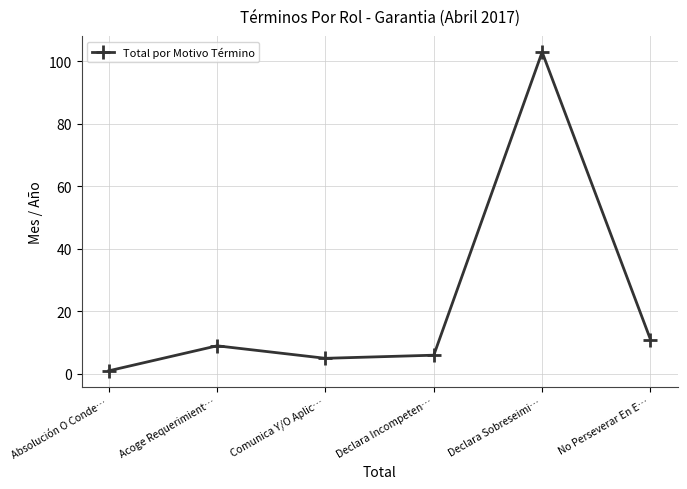

What is the sum of the values at No Perseverar En E… and Comunica Y/O Aplic…?

16